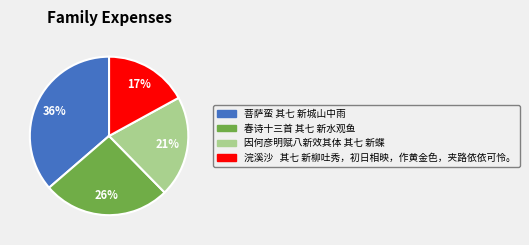

Combined, do 春诗十三首 其七 新水观鱼 and 因何彦明赋八新效其体 其七 新蝶 account for over 50%?

No